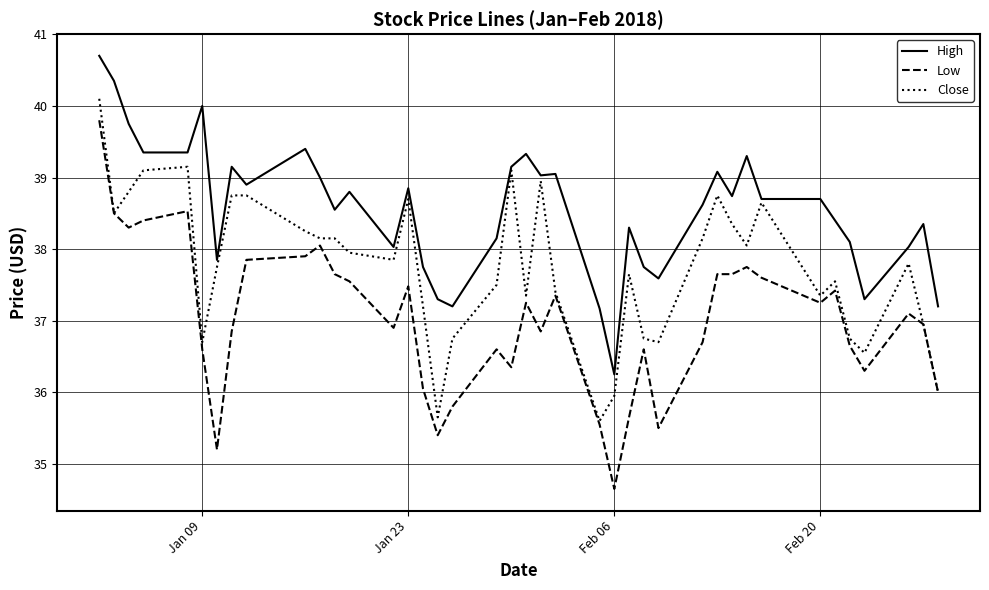

Which series has the largest range (max minus min)?

Low